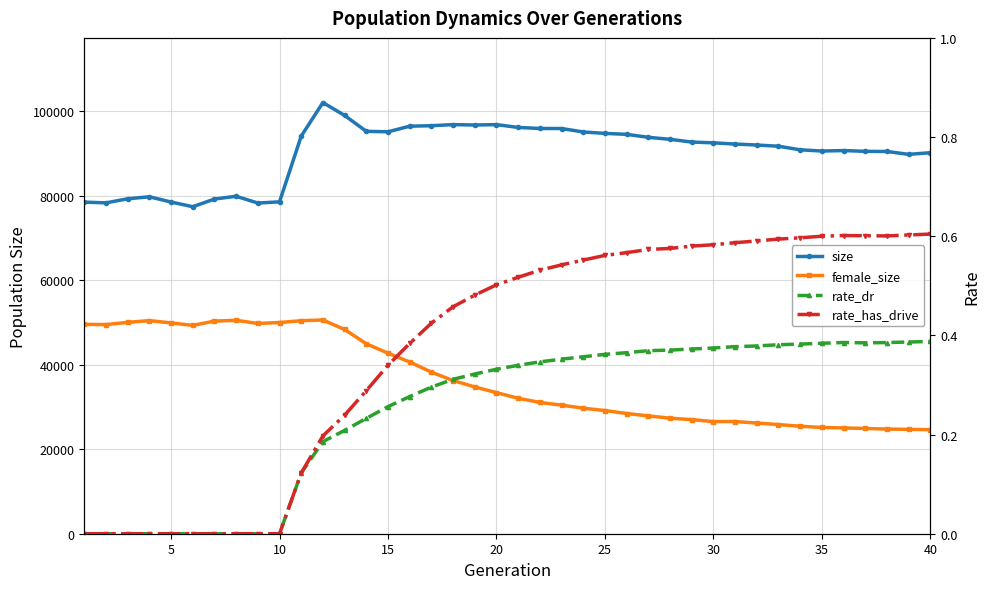

How many interior local peaks does the female_size series have?

4